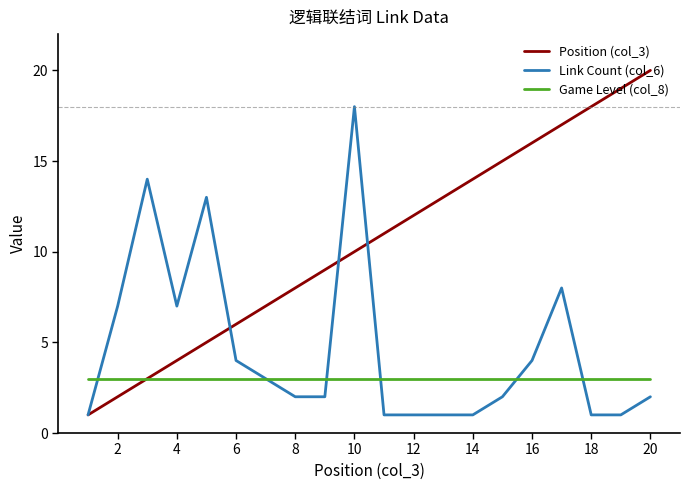

List the series in order of their peak value, lowest first.

Game Level (col_8), Link Count (col_6), Position (col_3)